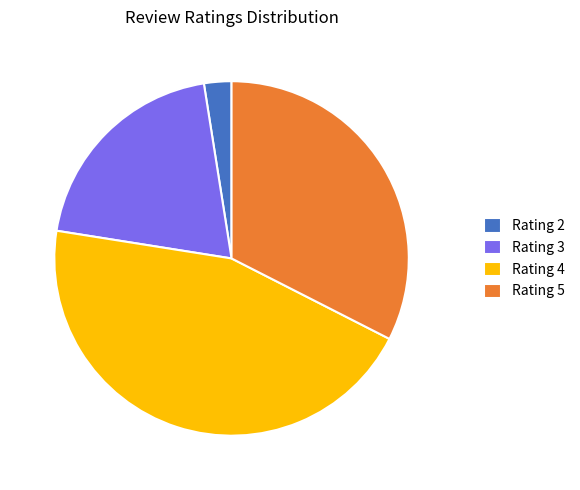

Count the number of slices in the pie.

4